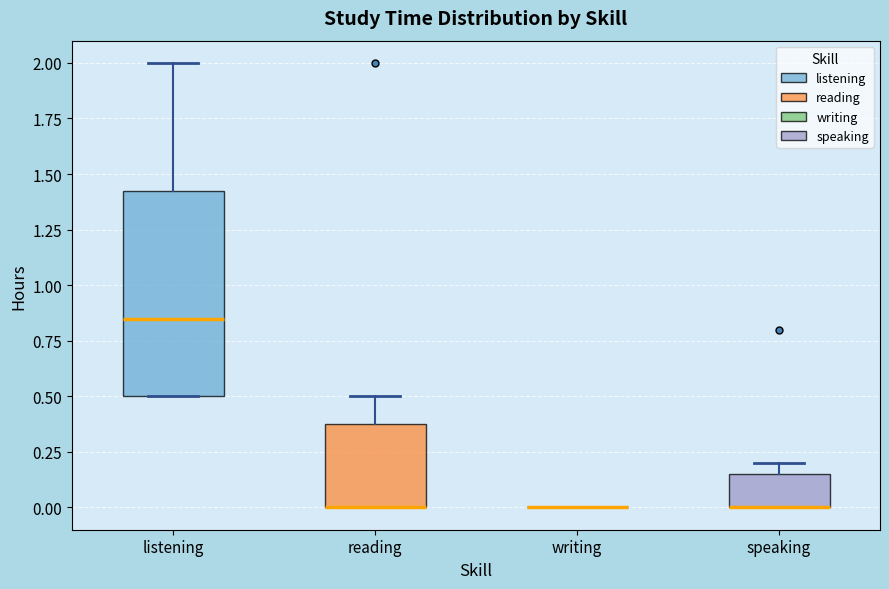

Reading left to right, read every box against the y-axis: the position of its median line, the range the box covers, and the ends of its whiskers. The values are not printed on the chart, so give them approximately, as read against the axis.

listening: median 0.85, box 0.50 to 1.45, whiskers 0.50 to 2.00
reading: median 0.00 (drawn on the box's lower edge), box 0.00 to 0.40, whiskers 0.00 to 0.50
writing: box collapsed to a line at 0.00, whiskers 0.00 to 0.00
speaking: median 0.00 (drawn on the box's lower edge), box 0.00 to 0.15, whiskers 0.00 to 0.20